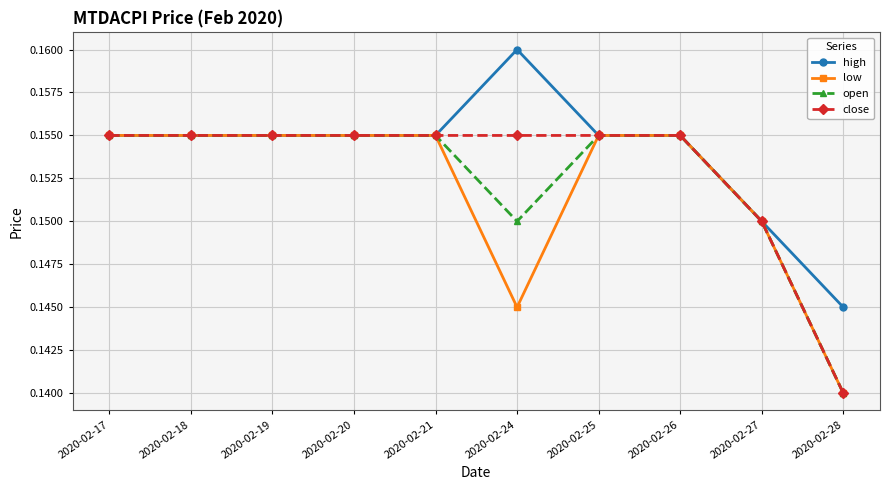

Count the high values in the range 0 to 1.

10